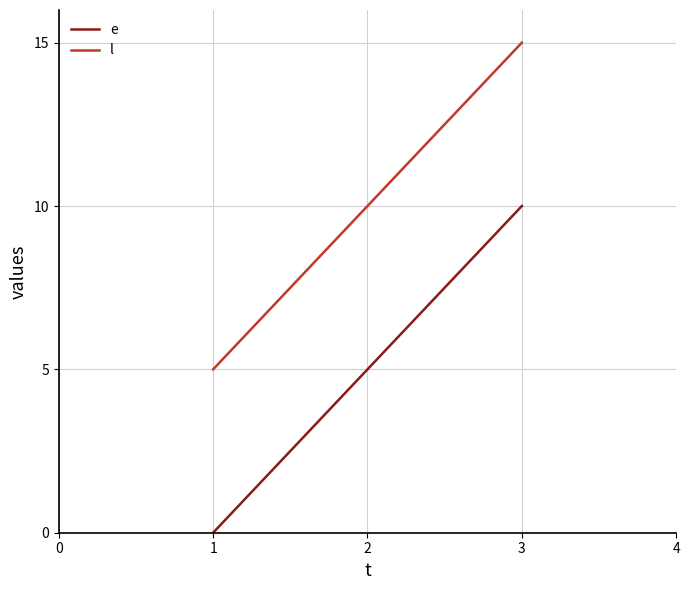

Which category has the lowest value in the e series?

1